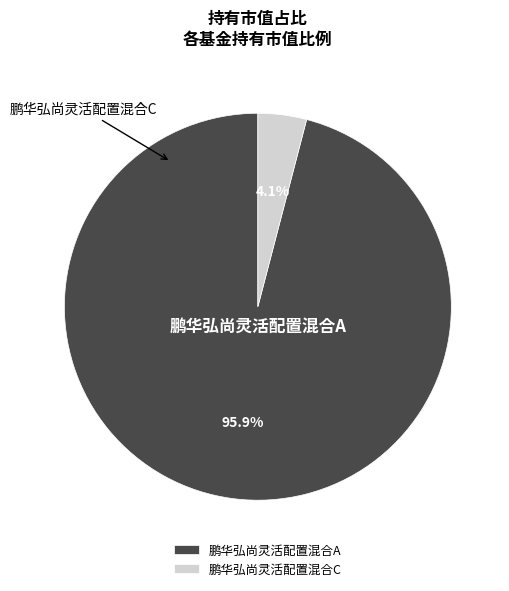

Is the sum of 鹏华弘尚灵活配置混合A and 鹏华弘尚灵活配置混合C greater than half?

Yes